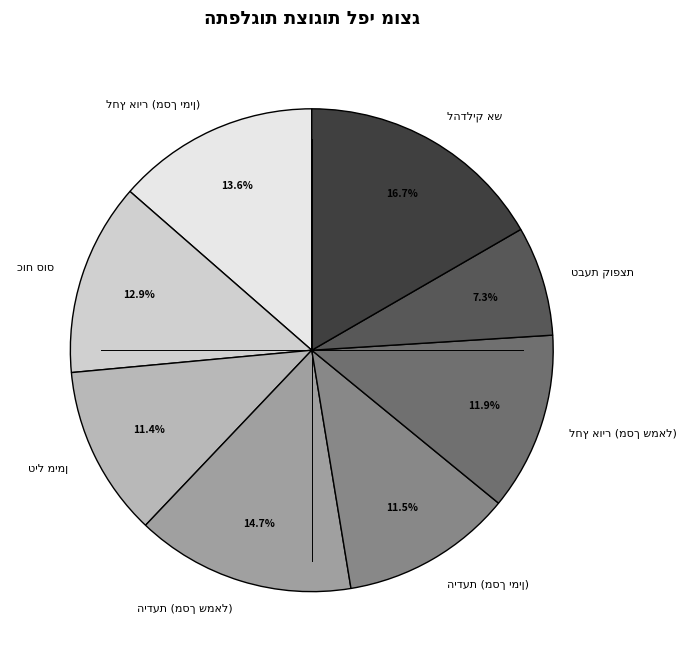

Is there any slice that represents more than half of the pie?

No